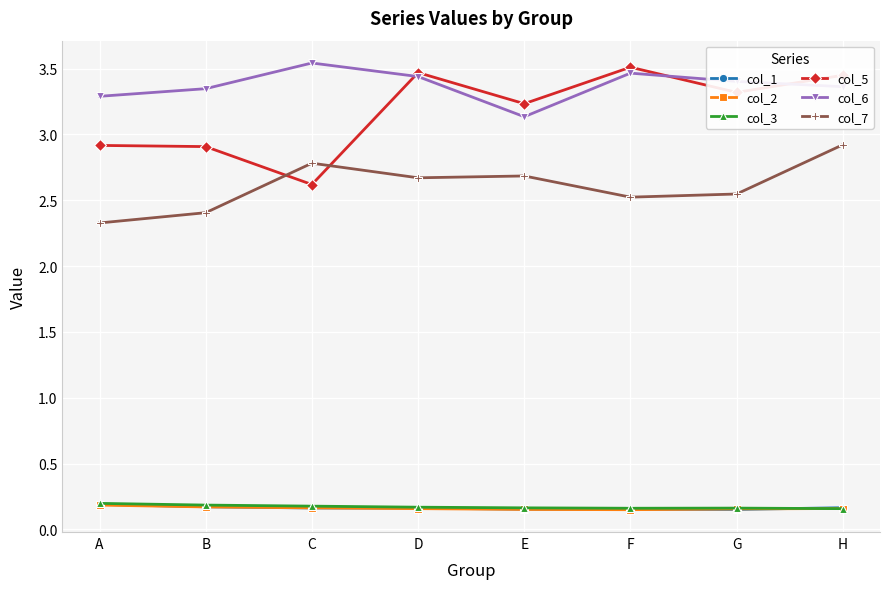

What is the sum of all col_6 values?

27.0